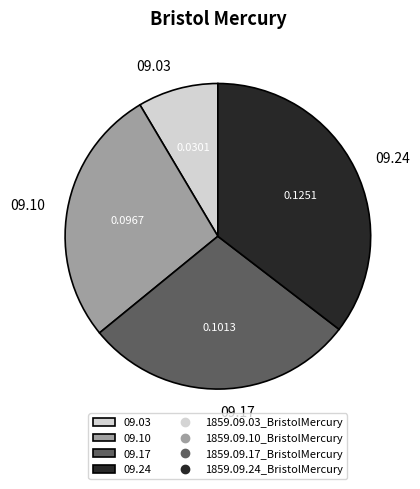

Between 09.17 and 09.24, which is larger?

09.24